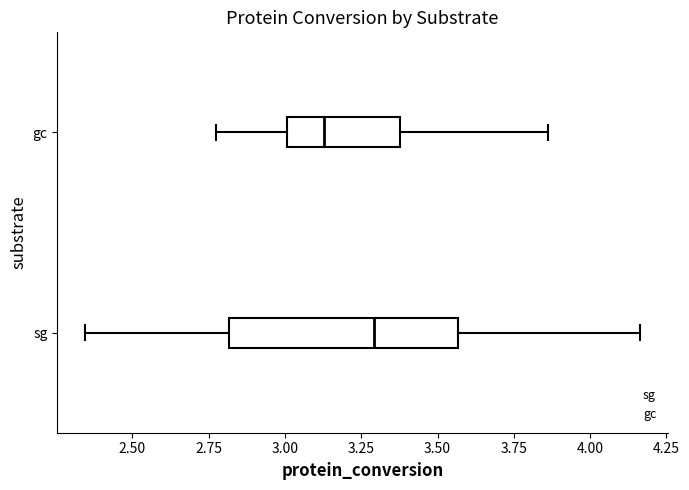

Where does the left whisker of the box for sg end on the x-axis? The values are not printed on the chart, so give them approximately, as read against the axis.

2.35